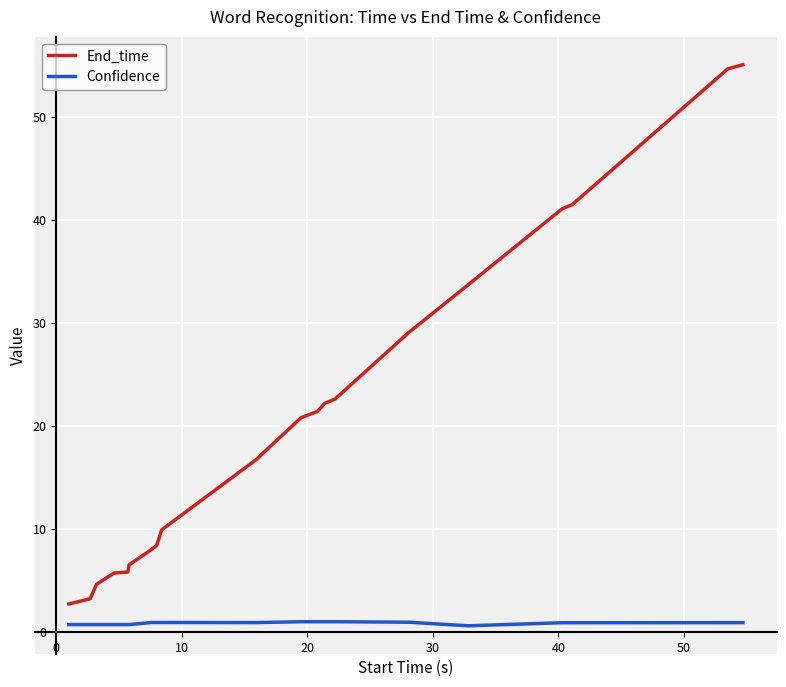

What are all the series names shown in the legend?

End_time, Confidence